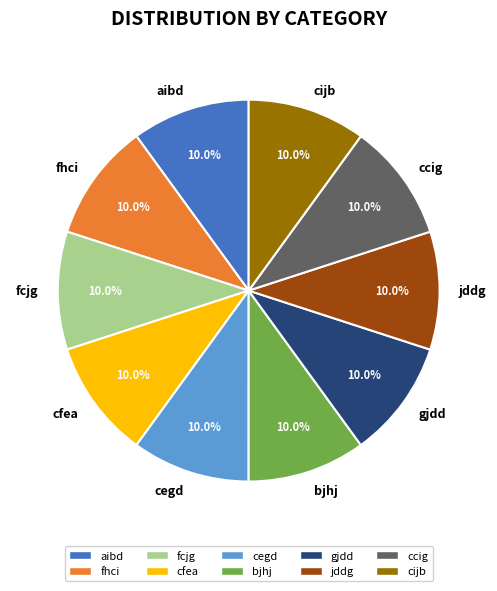

Approximately how many times larger is the value at fcjg compared to bjhj?

1.0